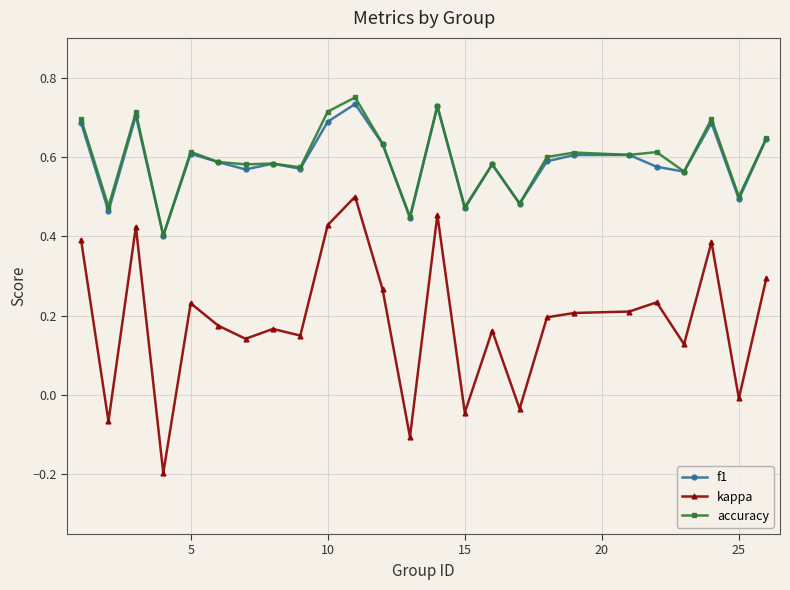

True or false: kappa and f1 intersect in this chart.

False